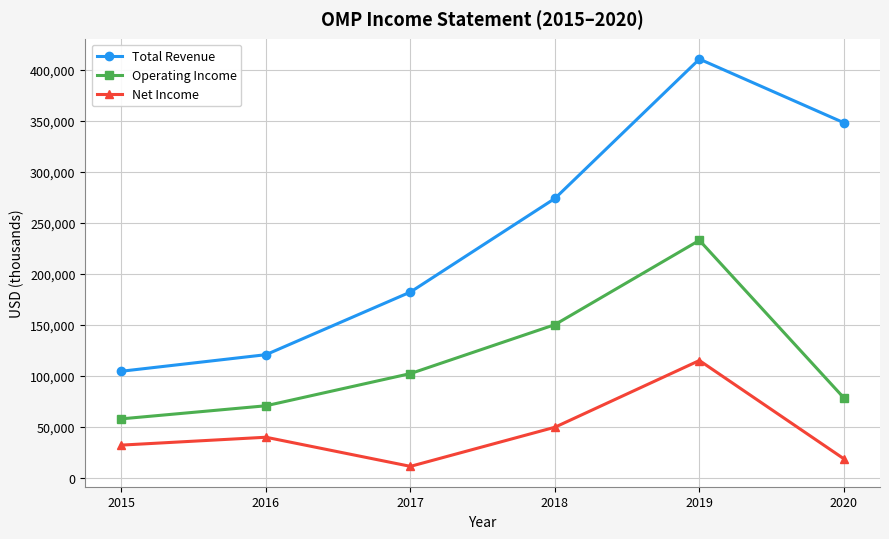

How many interior local peaks does the Operating Income series have?

1